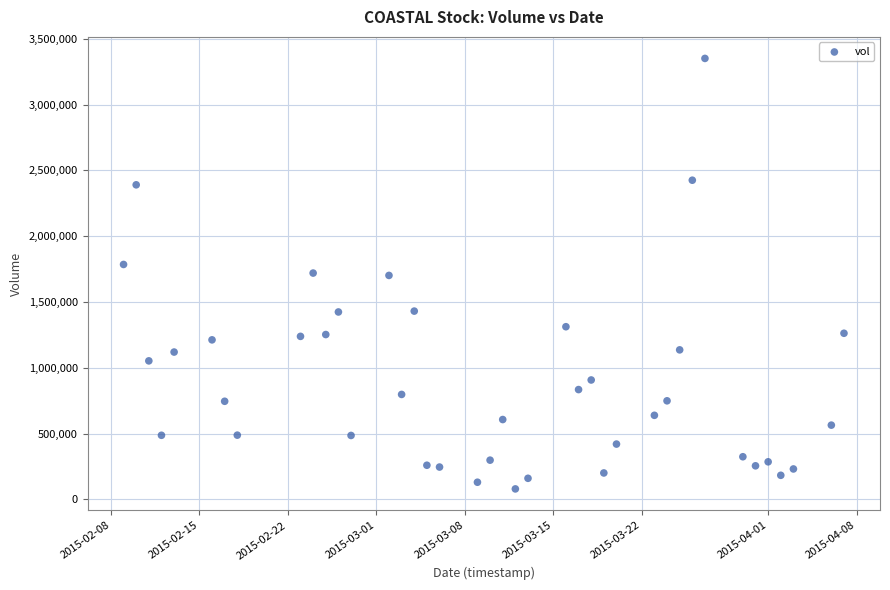

What is the range of Y values (max minus min)?

3271800